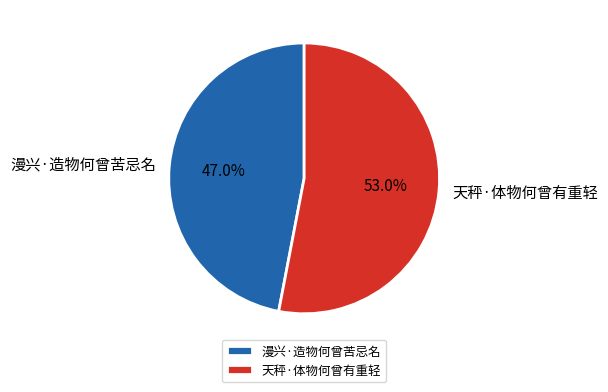

Is there a majority slice in this chart?

Yes